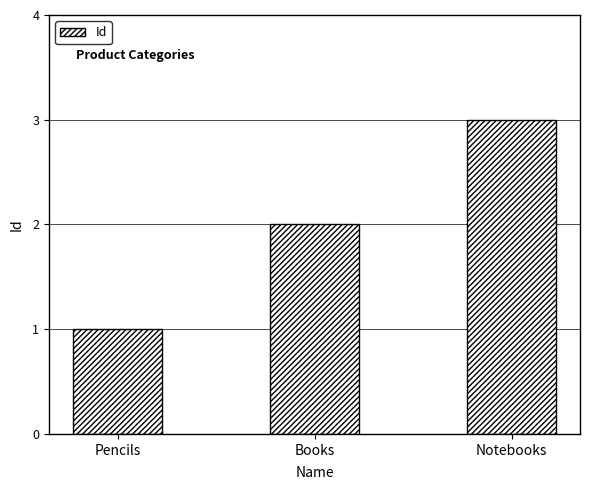

How many data points does each series have?

3